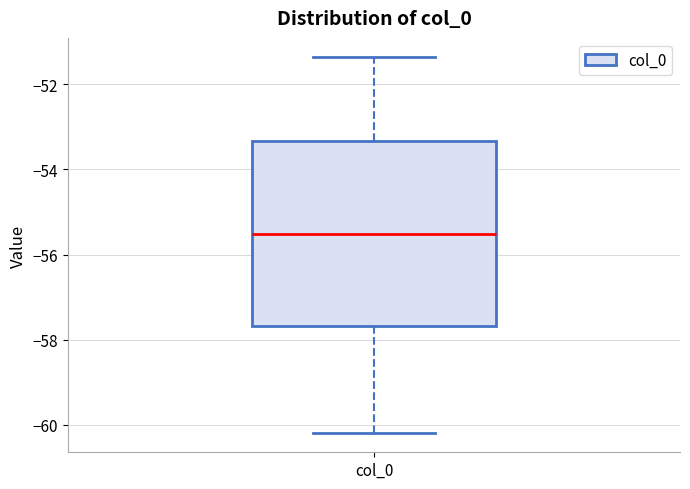

Where does the median line of the box for col_0 sit on the y-axis? The values are not printed on the chart, so give them approximately, as read against the axis.

-55.6